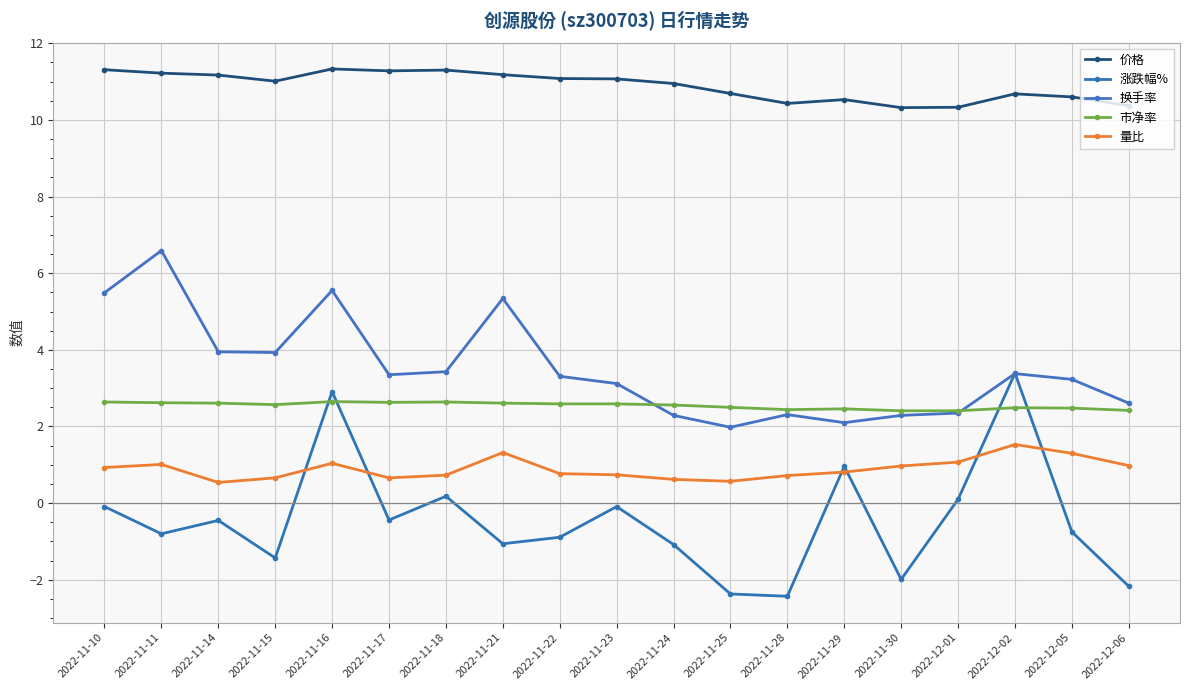

List the labels in order of 涨跌幅% value, largest first.

2022-12-02, 2022-11-16, 2022-11-29, 2022-11-18, 2022-12-01, 2022-11-10, 2022-11-23, 2022-11-17, 2022-11-14, 2022-12-05, 2022-11-11, 2022-11-22, 2022-11-21, 2022-11-24, 2022-11-15, 2022-11-30, 2022-12-06, 2022-11-25, 2022-11-28